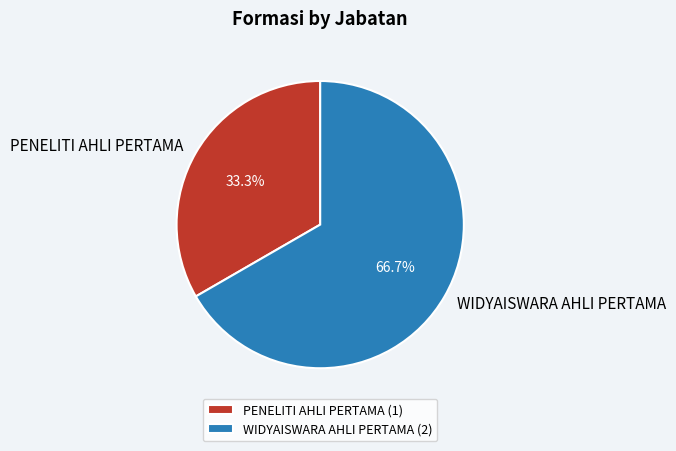

Count the number of slices in the pie.

2